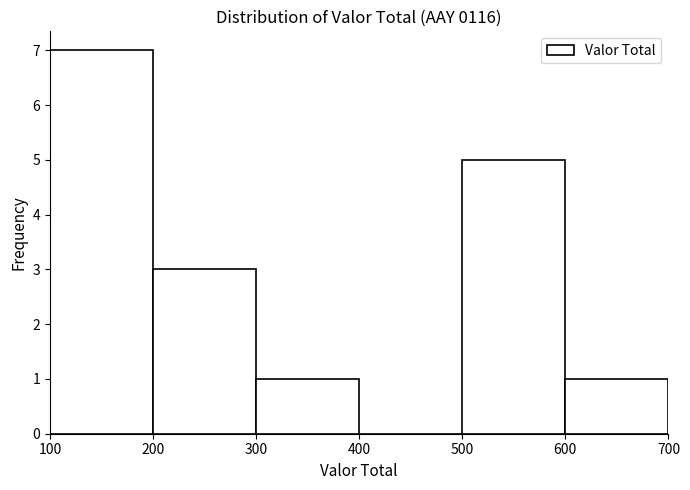

How tall is the bar that spans 500 to 600 on the x-axis? The values are not printed on the chart, so give them approximately, as read against the axis.

5